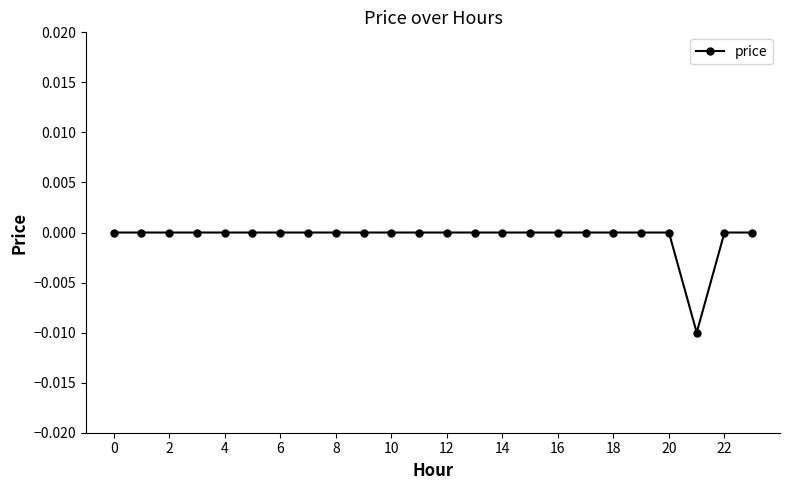

What is the label of the 22nd point from the right?

4